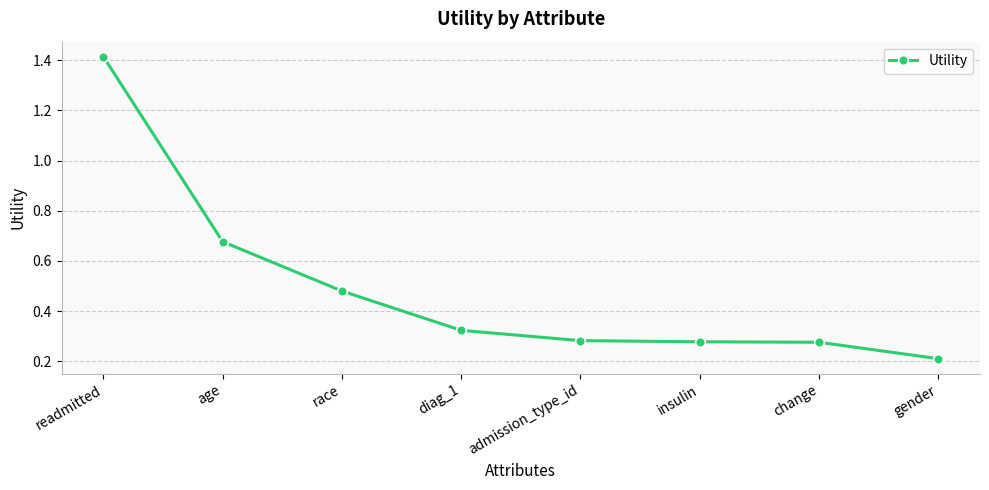

What is the change in value from readmitted to change?

-1.1